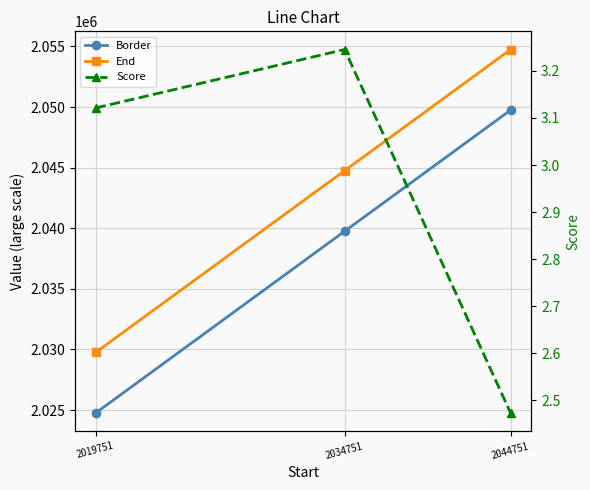

Count the number of categories in the chart.

3